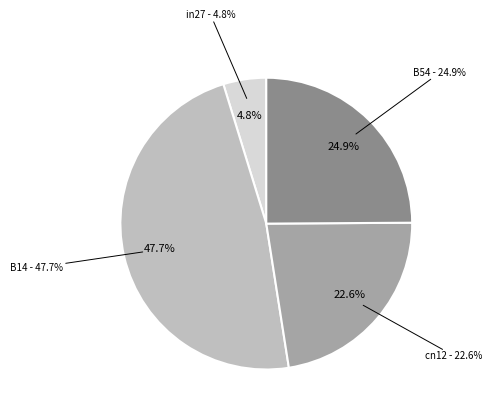

Count the number of slices in the pie.

5